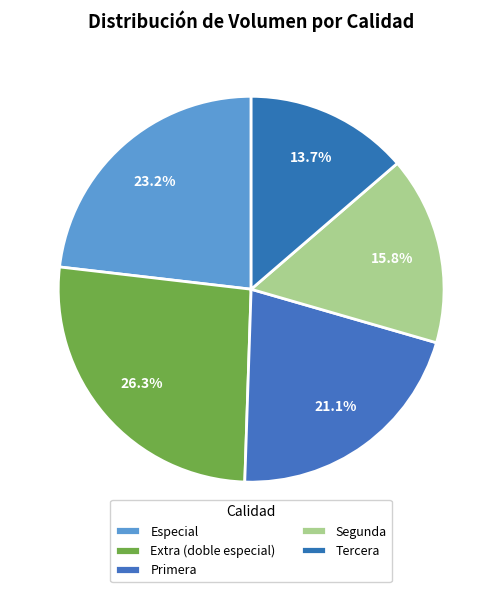

How many segments does this pie chart have?

5